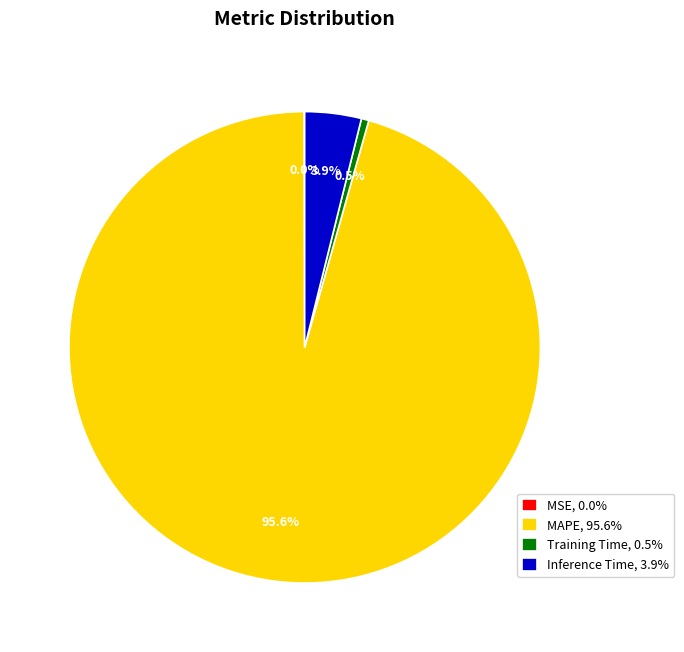

Which has a higher value, Inference Time, 3.9% or MAPE, 95.6%?

MAPE, 95.6%